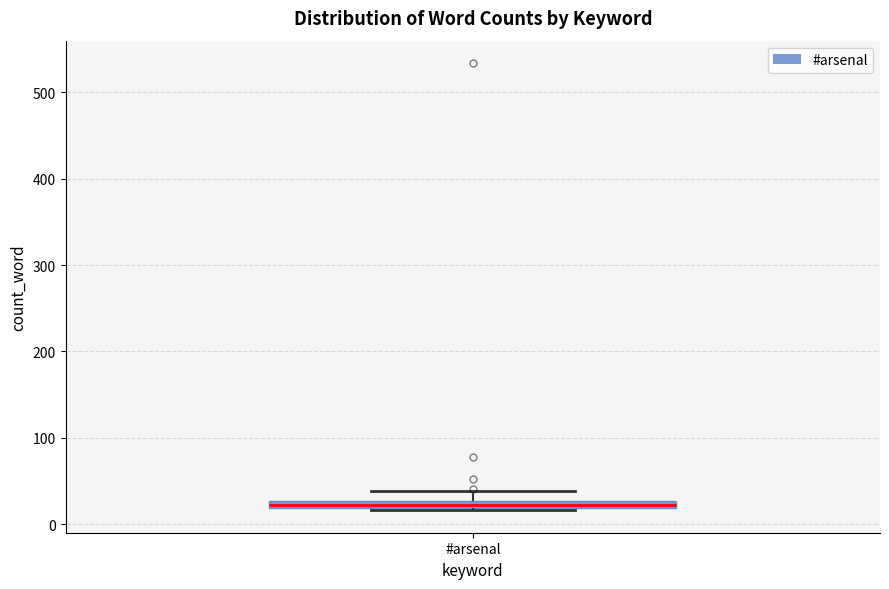

Where is the lower edge of the box for #arsenal on the y-axis? The values are not printed on the chart, so give them approximately, as read against the axis.

20